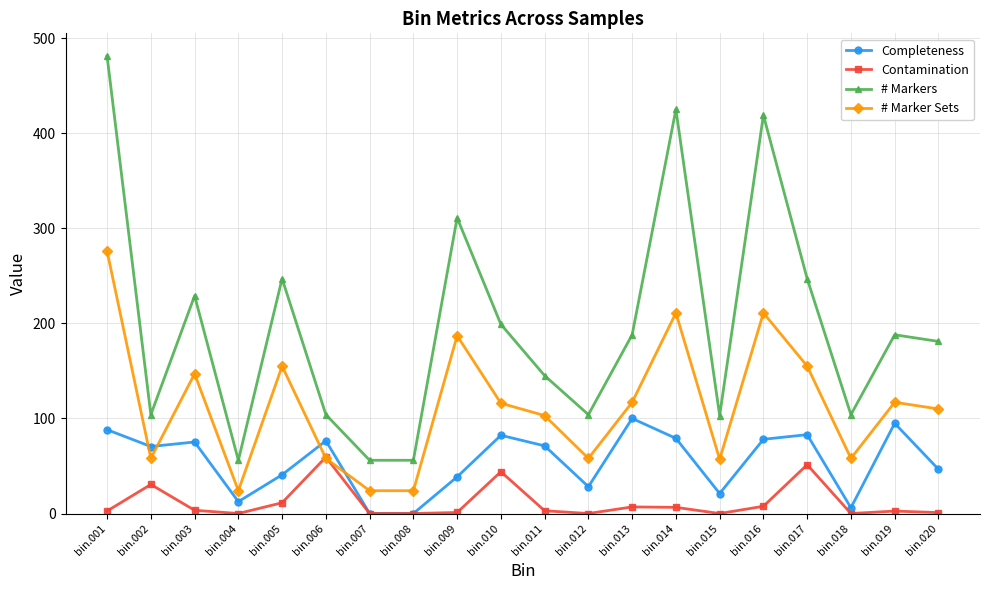

List the series in order of their overall mean, highest first.

# Markers, # Marker Sets, Completeness, Contamination